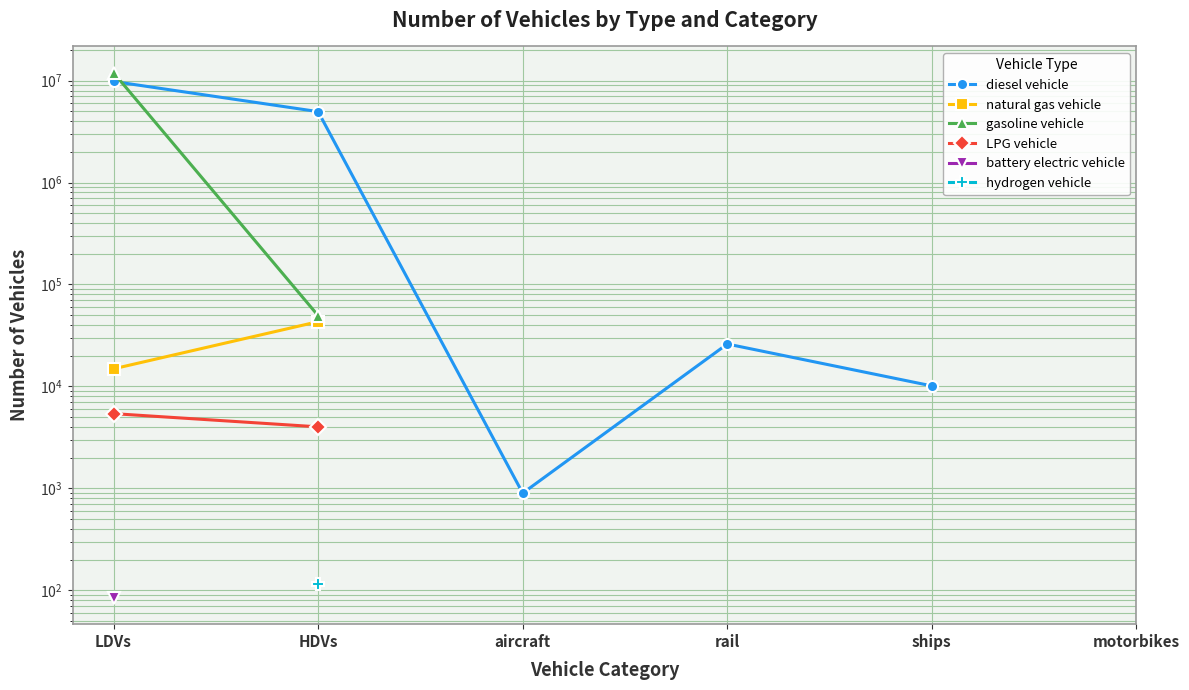

The natural gas vehicle series shows 43170.0 at HDVs. True or false?

True